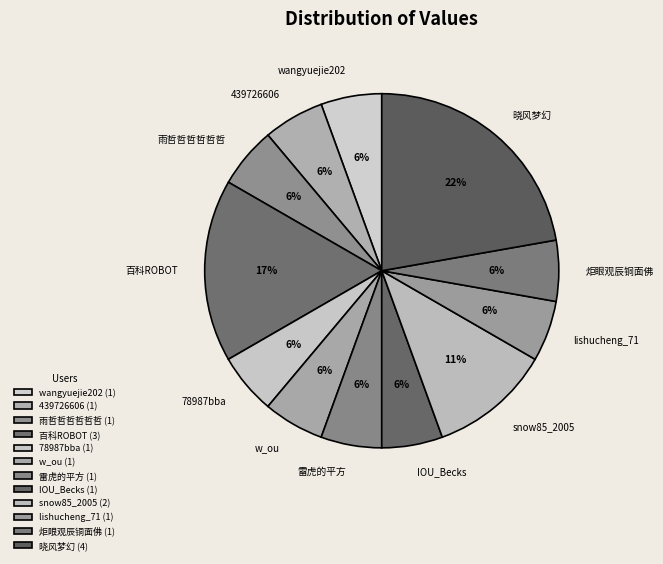

Approximately how many times larger is the value at 78987bba compared to snow85_2005?

0.5